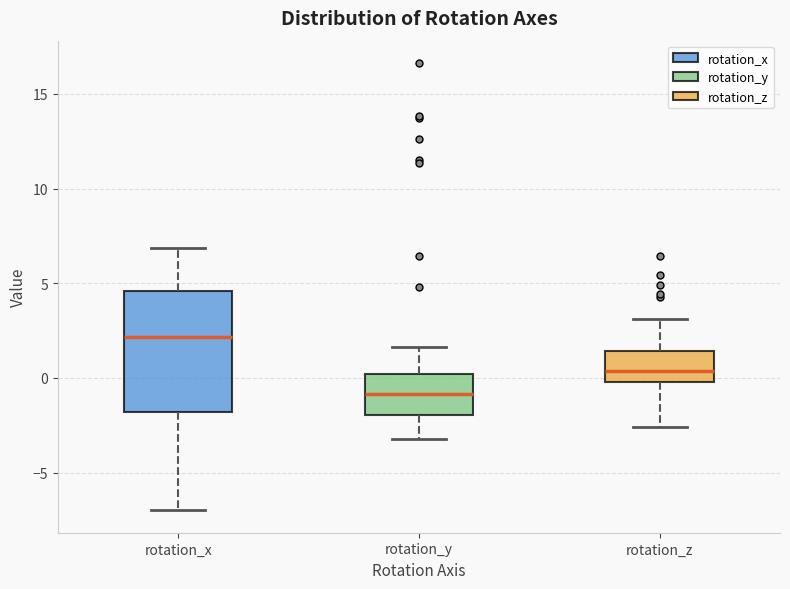

Reading left to right, read every box against the y-axis: the position of its median line, the range the box covers, and the ends of its whiskers. The values are not printed on the chart, so give them approximately, as read against the axis.

rotation_x: median 2.0, box -2.0 to 4.5, whiskers -7.0 to 7.0
rotation_y: median -1.0, box -2.0 to 0.0, whiskers -3.0 to 1.5
rotation_z: median 0.5, box 0.0 to 1.5, whiskers -2.5 to 3.0